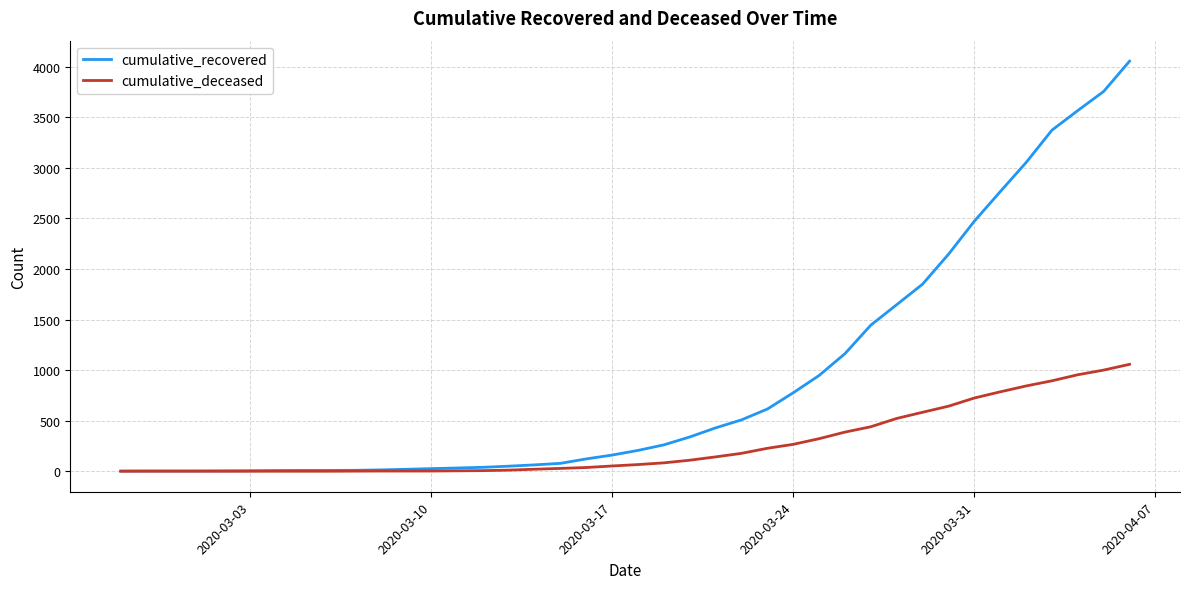

What are all the series names shown in the legend?

cumulative_recovered, cumulative_deceased